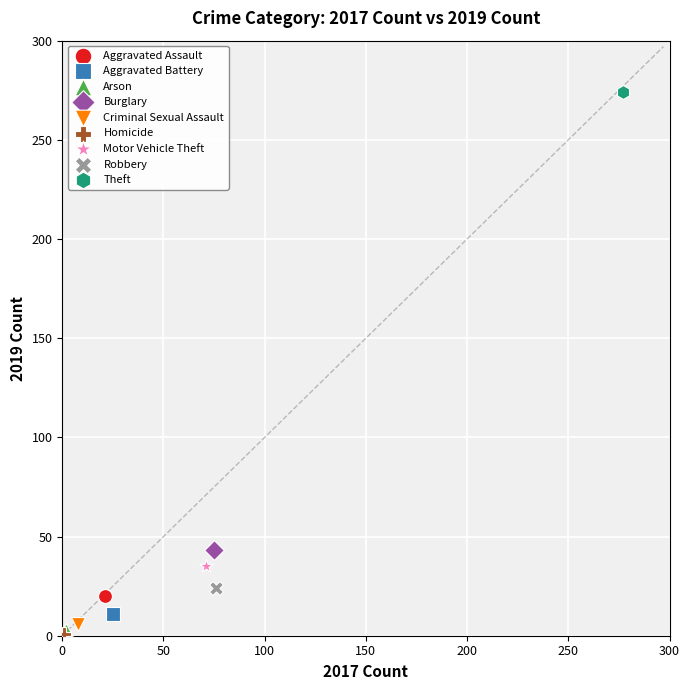

Which series reaches the maximum Y coordinate?

Theft